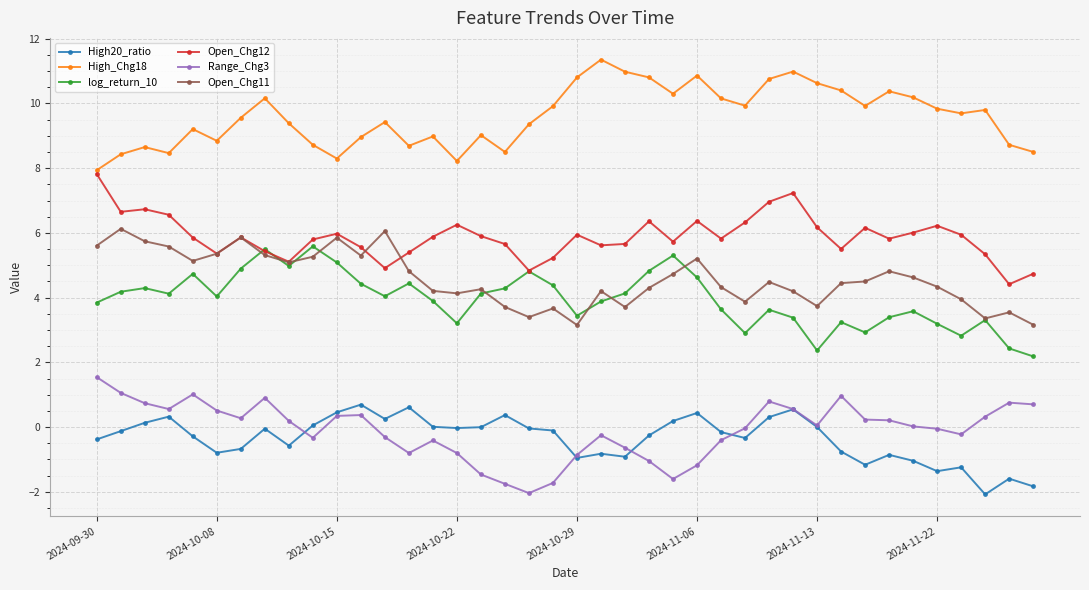

Which series has the largest total across all categories?

High_Chg18